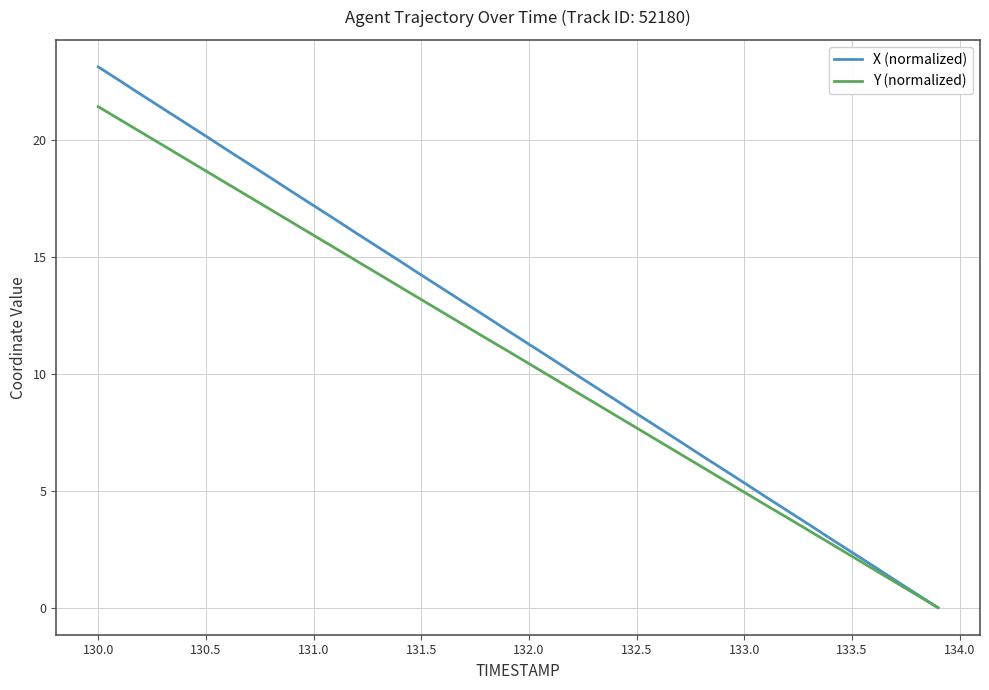

Which series has the widest spread of values?

X (normalized)